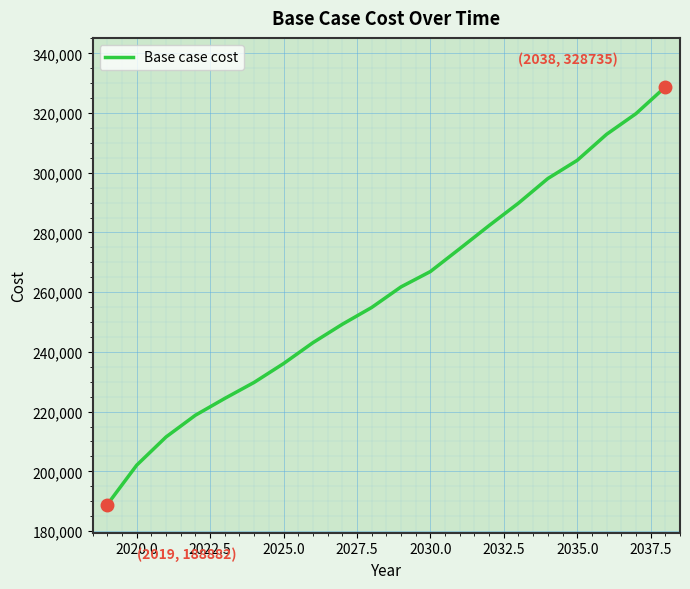

What is the minimum value shown in the chart?

188882.1